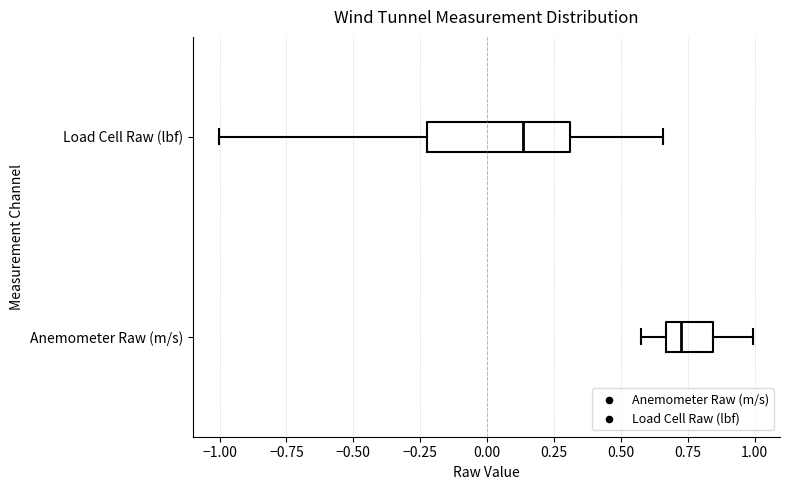

Which box's median line is the furthest to the left?

Load Cell Raw (lbf)